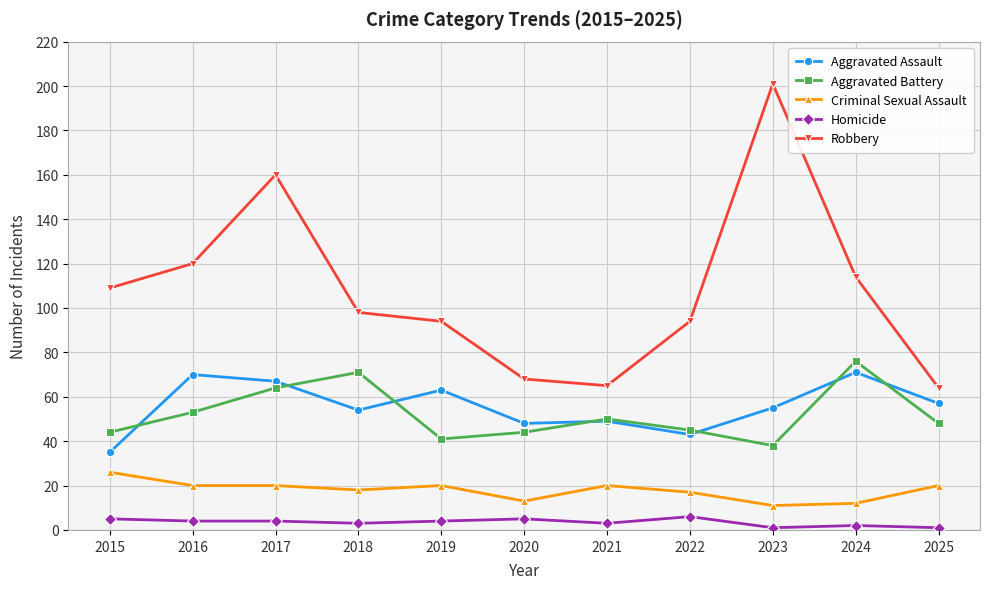

Where is the first local minimum for Robbery?

2021